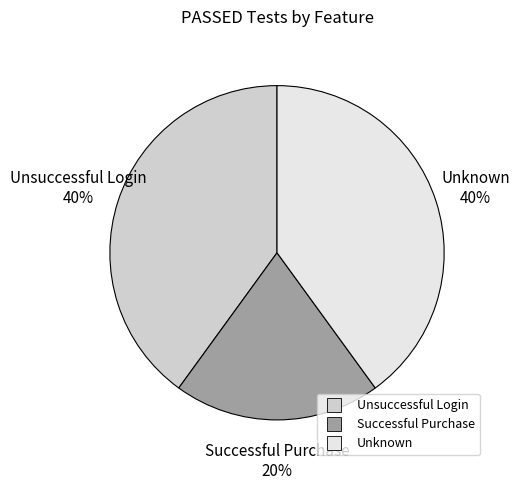

Does Unsuccessful Login represent more than half of the total?

No